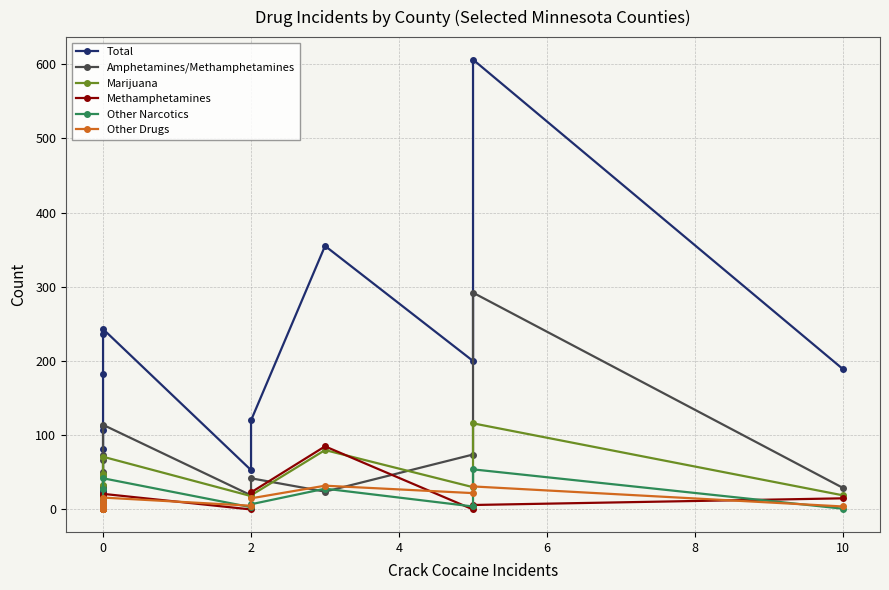

In Marijuana, how many points are higher than both neighbors (excluding endpoints)?

3